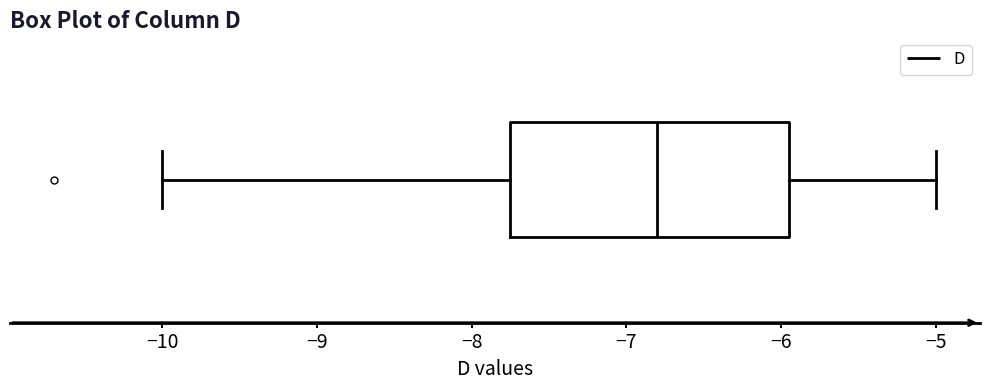

Read this box plot against the x-axis: the position of the median line, the range covered by the box, and the ends of both whiskers. The values are not printed on the chart, so give them approximately, as read against the axis.

median -6.8, box -7.7 to -5.9, whiskers -10.0 to -5.0